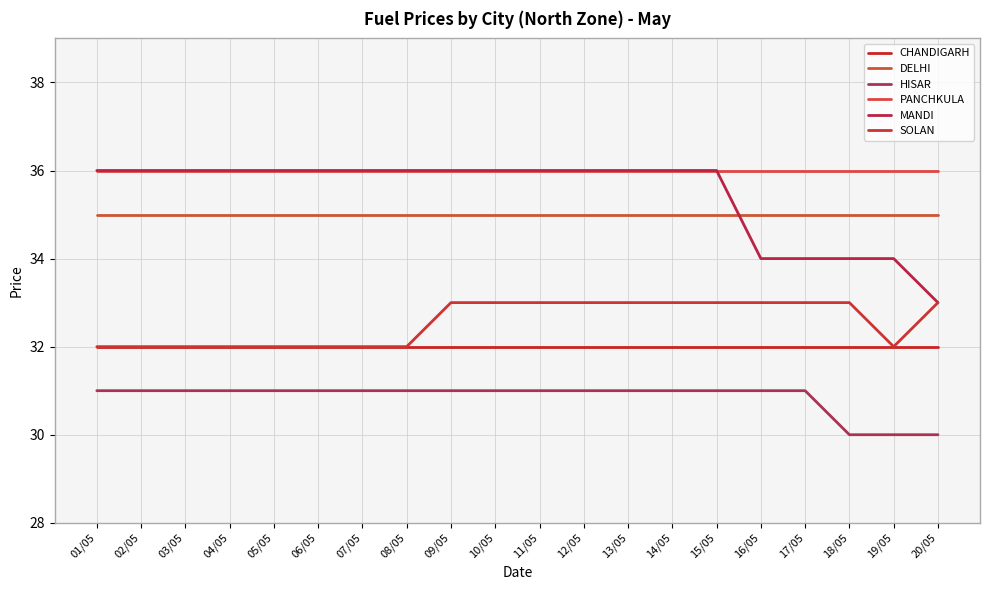

How many lines are shown in the chart?

6